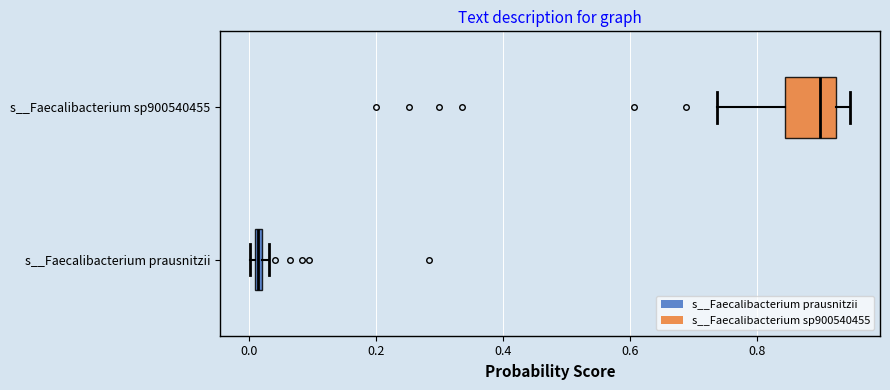

Which box's median line is the furthest to the left?

s__Faecalibacterium prausnitzii